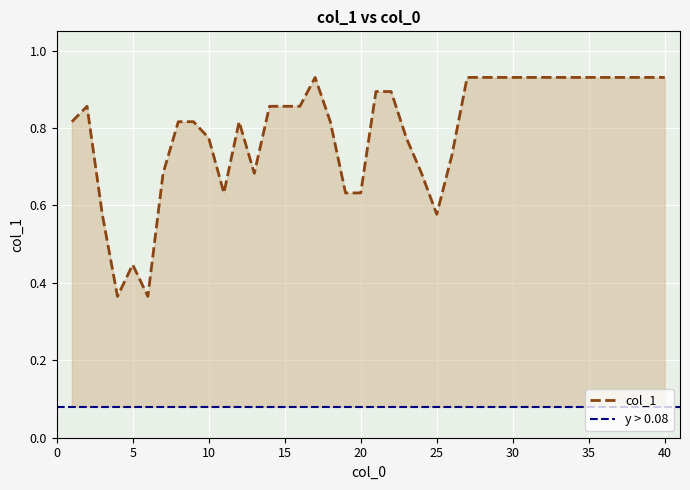

List the labels in order of value, smallest first.

4, 6, 5, 3, 25, 11, 19, 20, 7, 13, 24, 26, 10, 23, 1, 8, 9, 12, 18, 2, 14, 15, 16, 21, 22, 17, 27, 28, 29, 30, 31, 32, 33, 34, 35, 36, 37, 38, 39, 40